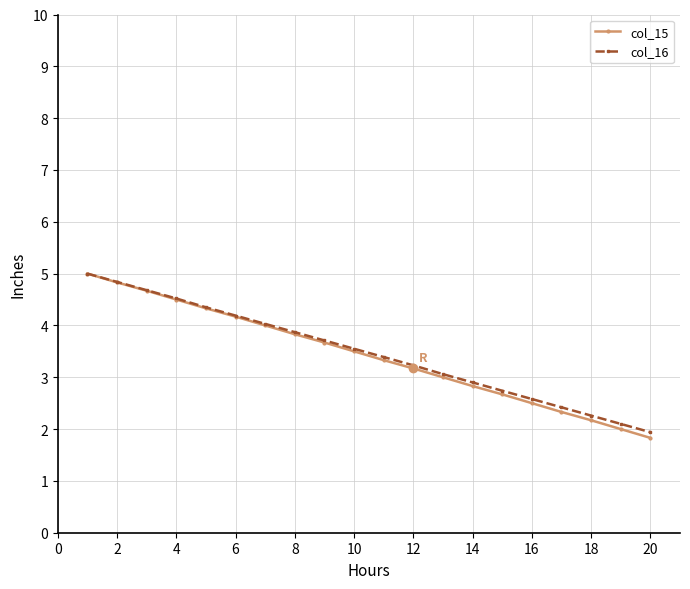

Does the chart display data point markers on the line(s)?

Yes